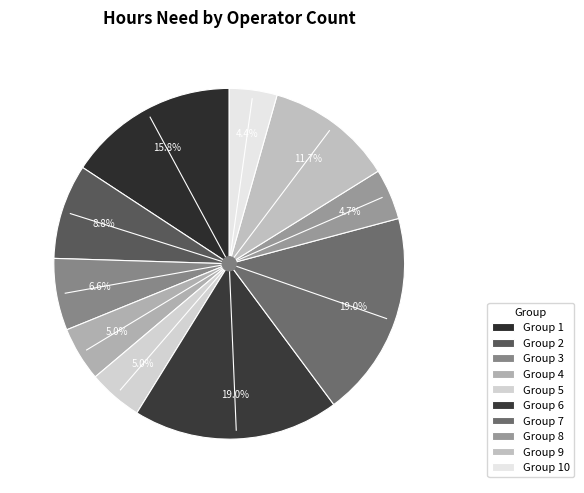

How many slices are in this pie chart?

10